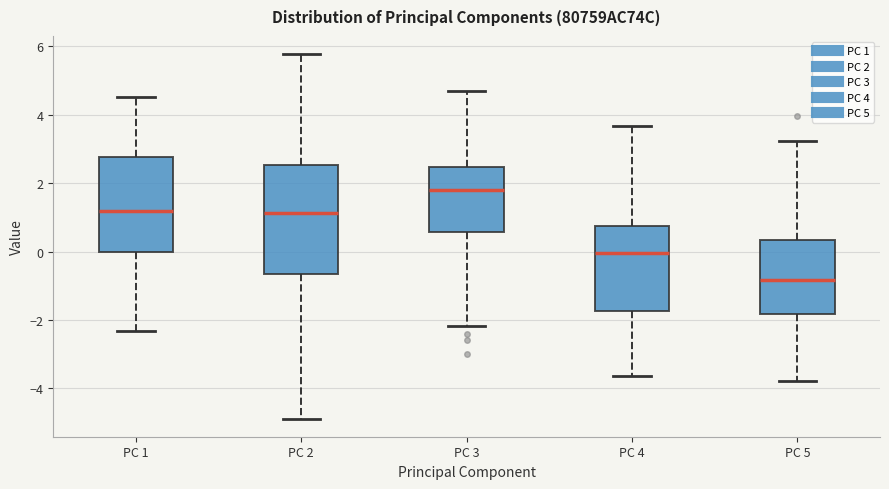

Reading left to right, transcribe this box plot: for each box, give where its median line is, the range the box spans, and where its two whiskers end, as read against the y-axis. The values are not printed on the chart, so give them approximately, as read against the axis.

PC 1: median 1.2, box 0.0 to 2.8, whiskers -2.4 to 4.6
PC 2: median 1.2, box -0.6 to 2.6, whiskers -4.8 to 5.8
PC 3: median 1.8, box 0.6 to 2.4, whiskers -2.2 to 4.6
PC 4: median 0.0, box -1.8 to 0.8, whiskers -3.6 to 3.6
PC 5: median -0.8, box -1.8 to 0.4, whiskers -3.8 to 3.2